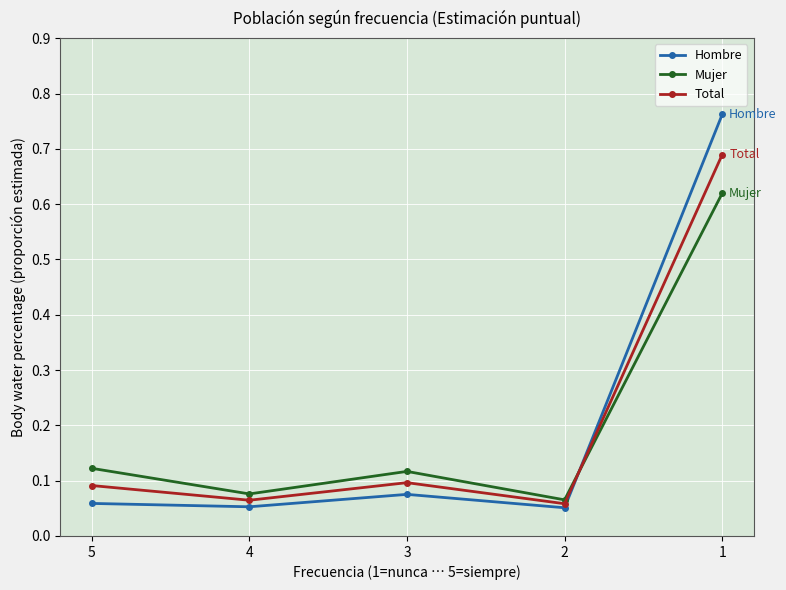

True or false: Hombre and Mujer intersect in this chart.

True